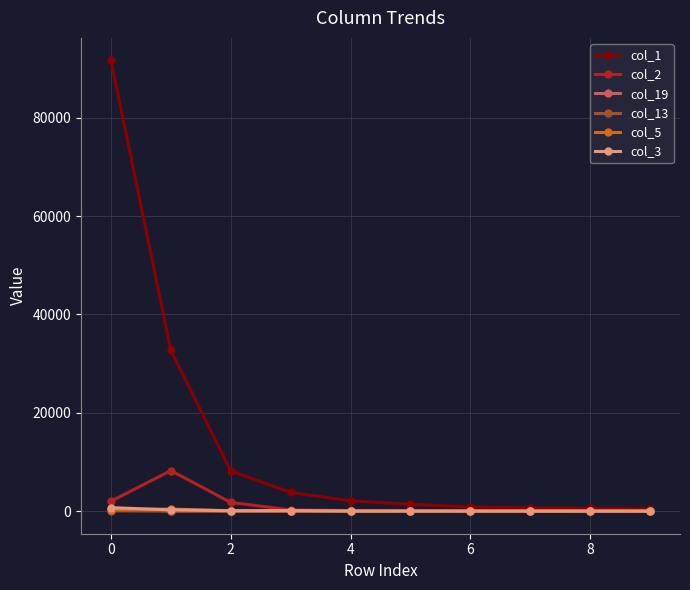

What is the difference between the maximum and minimum values in the col_3 series?

718